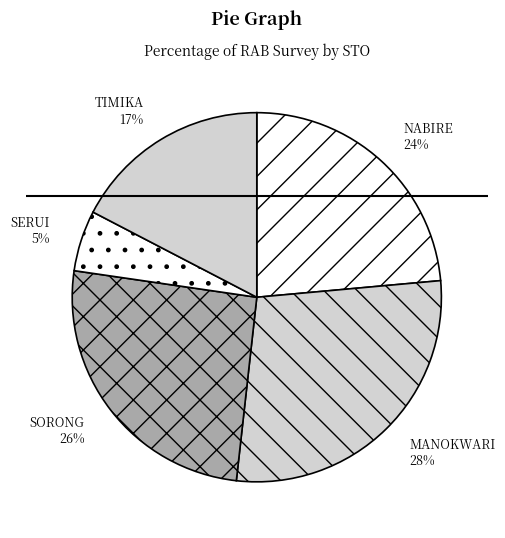

What percentage is the MANOKWARI slice, to the nearest percent?

28%